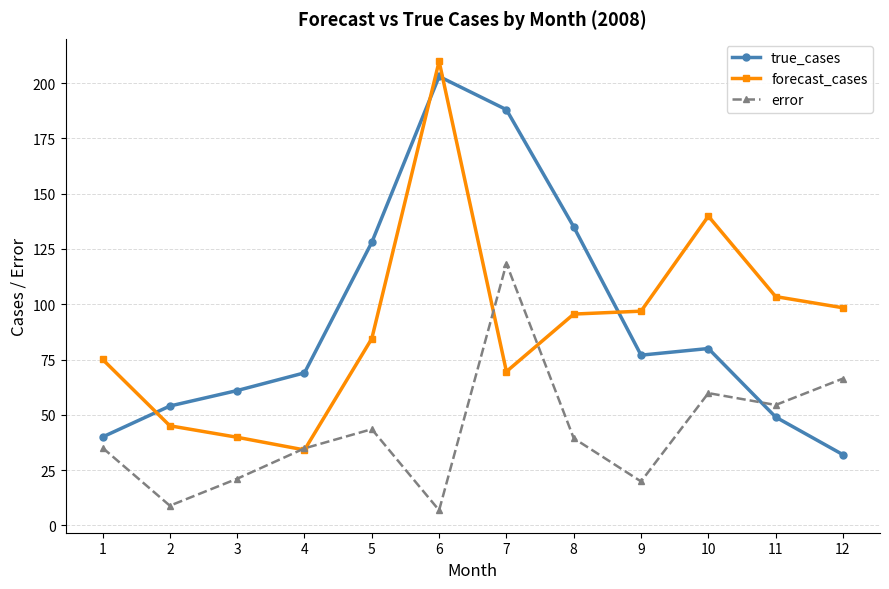

How many interior local peaks does the error series have?

3